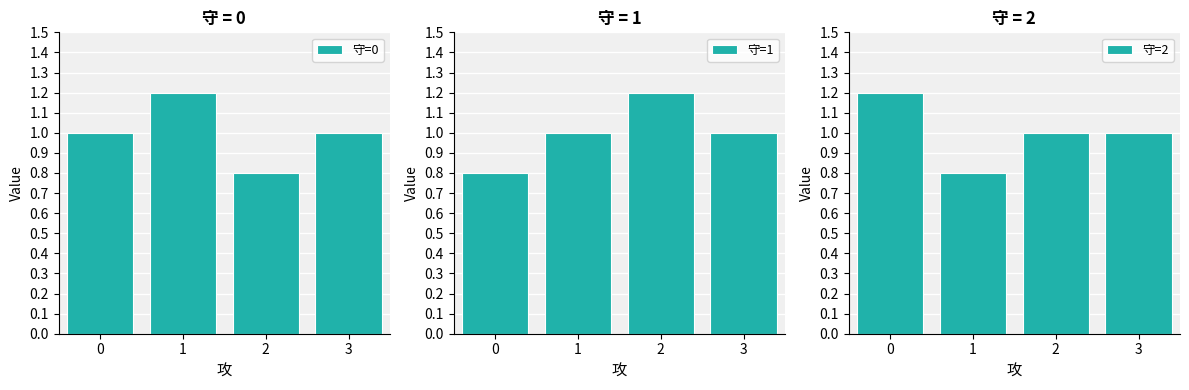

What is the total value across all series at 0?

3.0